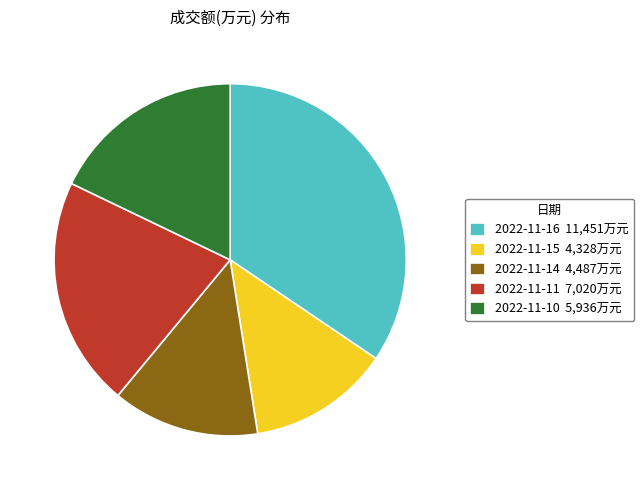

Is there any slice that represents more than half of the pie?

No